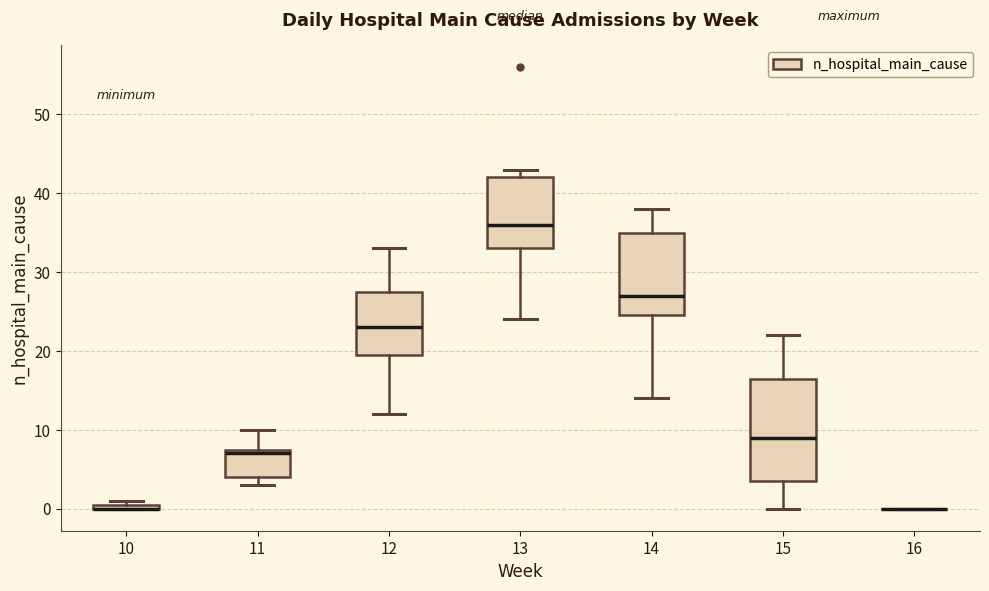

Where is the lower edge of the box at x = 10 on the y-axis? The values are not printed on the chart, so give them approximately, as read against the axis.

0